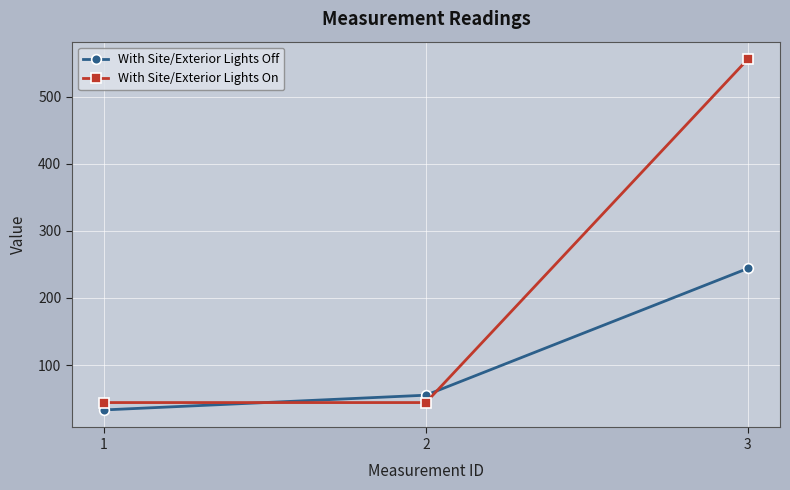

How many values in the With Site/Exterior Lights On series exceed 44?

1